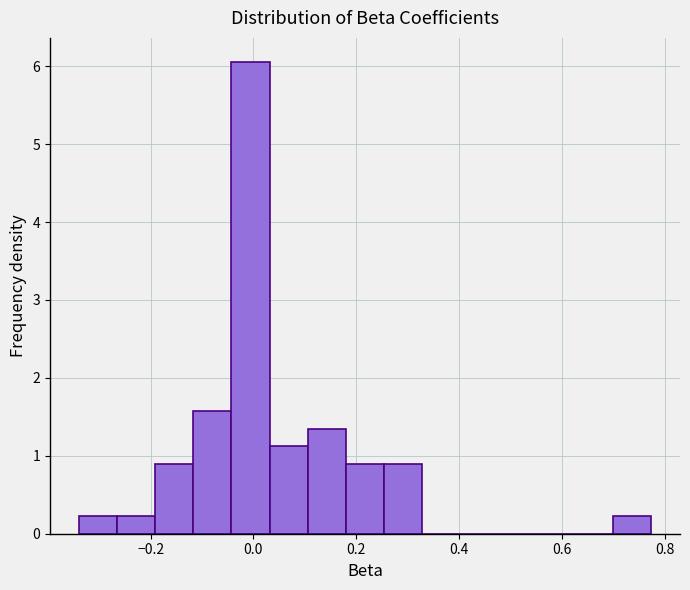

Around what value on the x-axis is the tallest bar? Give the approximate position of its centre, as read against the axis.

0.00